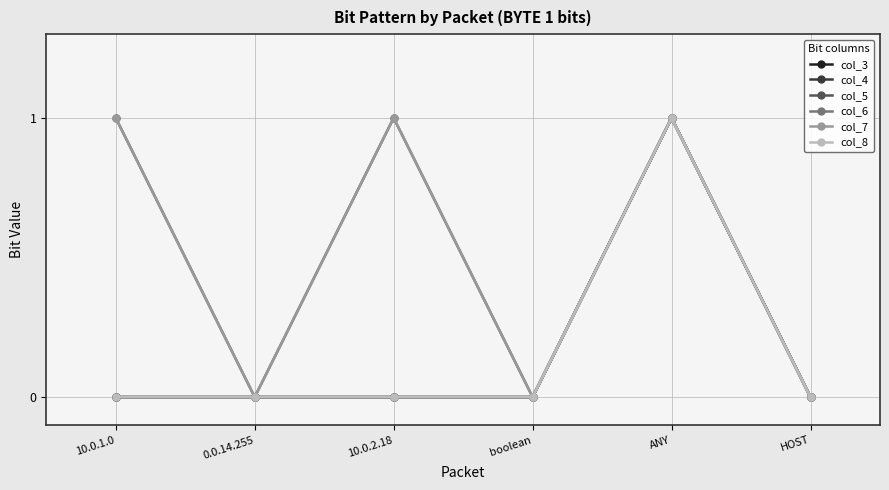

List the series in order of their peak value, highest first.

col_3, col_4, col_5, col_6, col_7, col_8